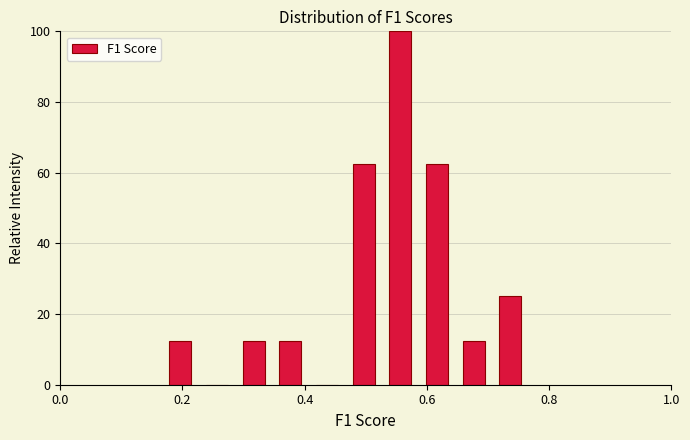

Around what value on the x-axis is the tallest bar? Give the approximate position of its centre, as read against the axis.

0.56